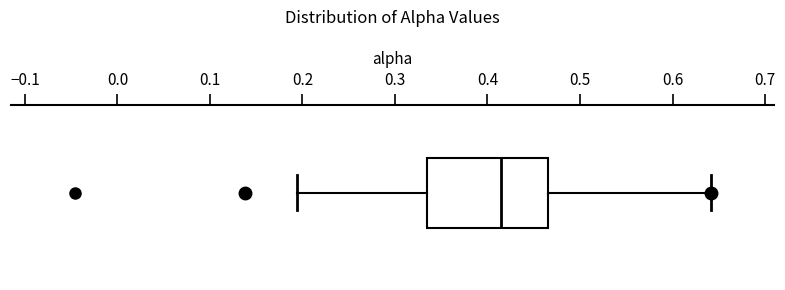

Where is the right edge of the box on the x-axis? The values are not printed on the chart, so give them approximately, as read against the axis.

0.47